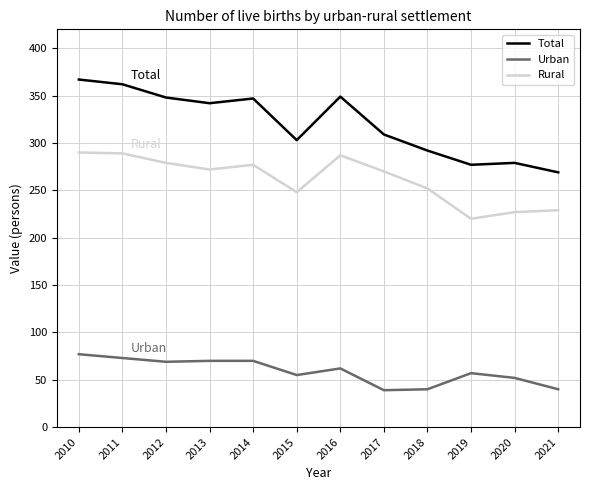

The Rural series shows 415 at 2017. True or false?

False